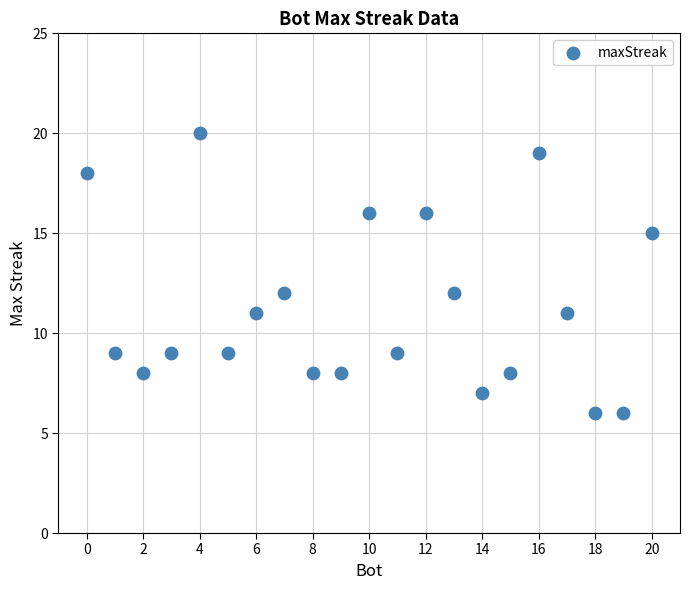

What is the range of Y values (max minus min)?

14